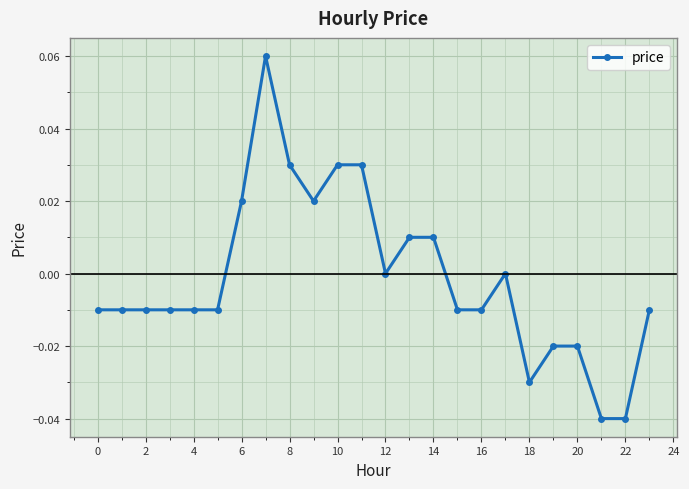

True or false: the data has more than 0 interior local peaks.

True